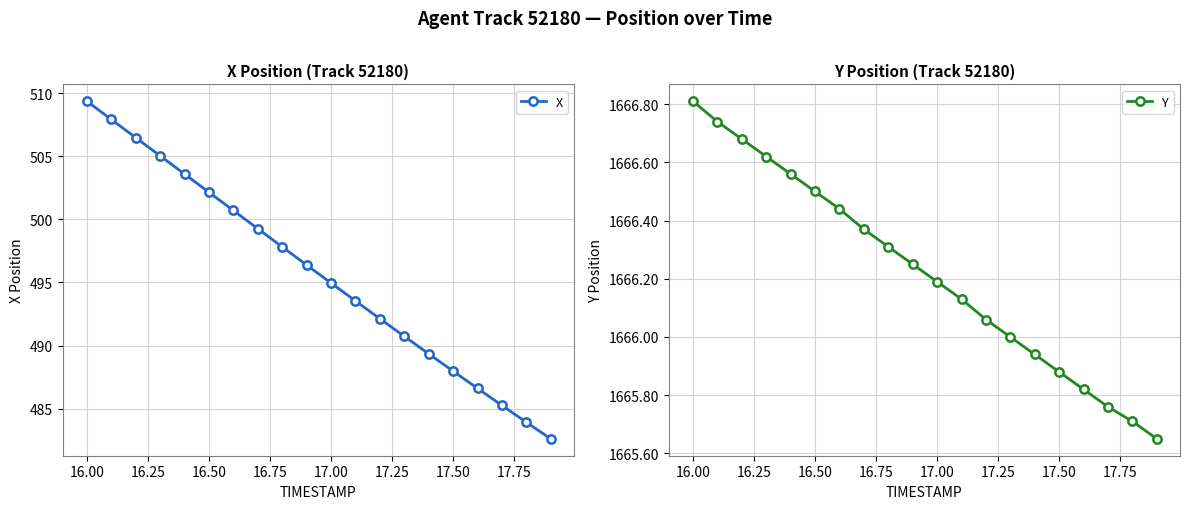

What is the value of the Y point at the 19th from the left?

1665.7